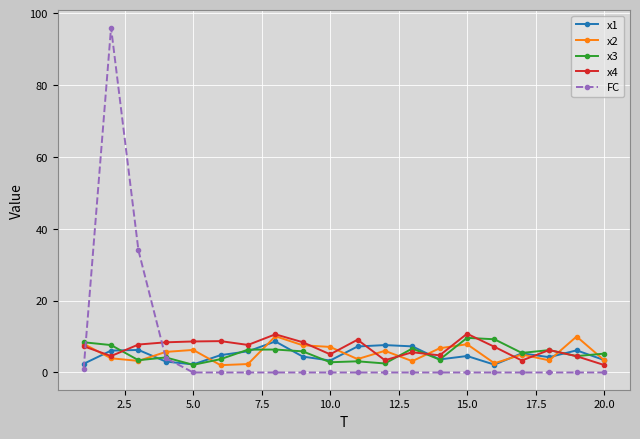

What is the greatest value displayed?

96.0